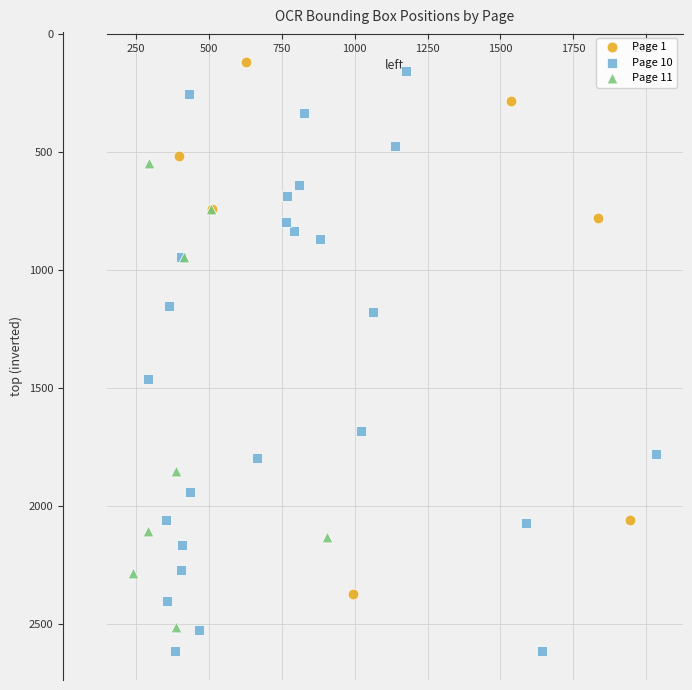

Which series reaches the maximum Y coordinate?

Page 10